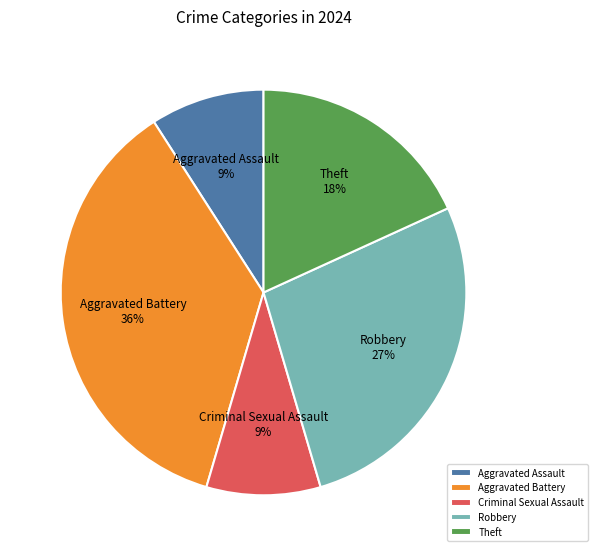

To the nearest percent, what is the difference between the Aggravated Battery and Robbery slice percentages?

9%